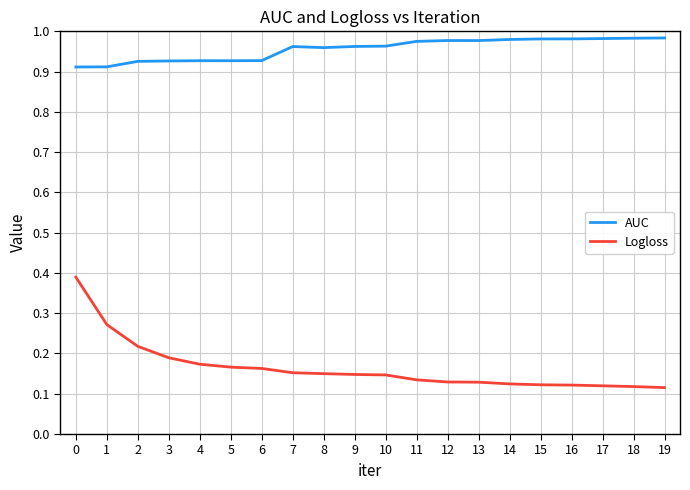

True or false: AUC has a value of 0.4 at 13.

False